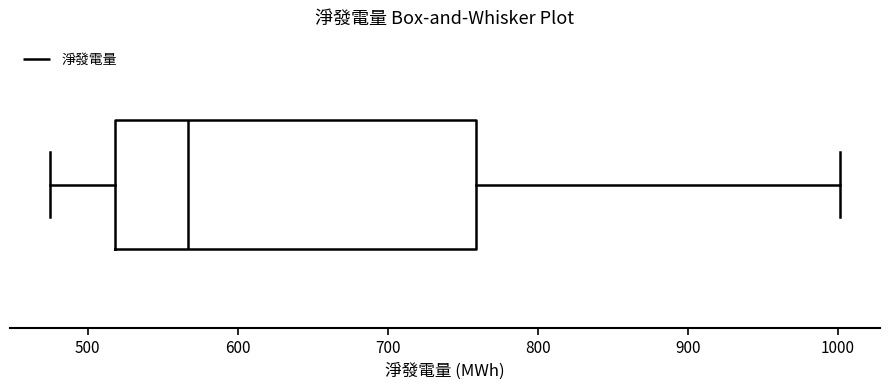

Where is the left edge of the box on the x-axis? The values are not printed on the chart, so give them approximately, as read against the axis.

520